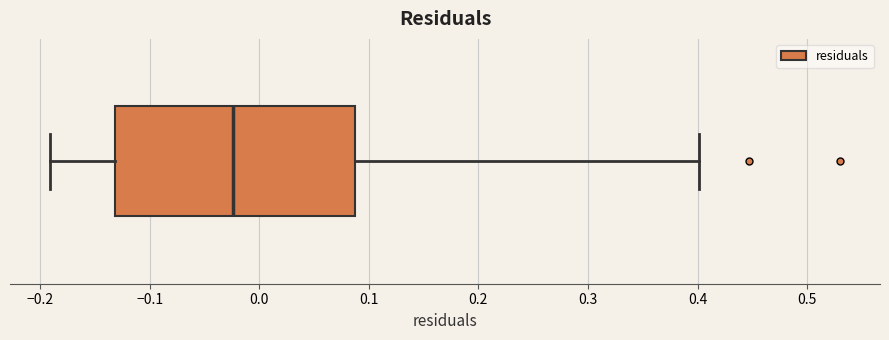

Read this box plot against the x-axis: the position of the median line, the range covered by the box, and the ends of both whiskers. The values are not printed on the chart, so give them approximately, as read against the axis.

median -0.02, box -0.13 to 0.09, whiskers -0.19 to 0.40